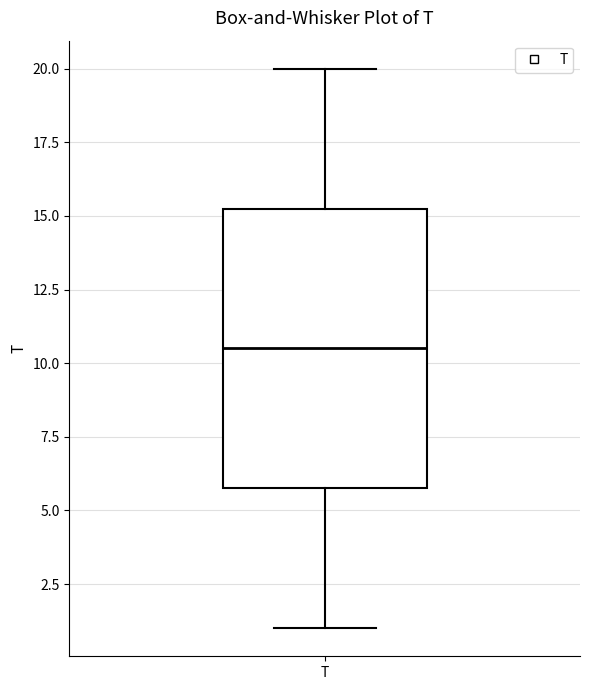

Transcribe this box plot: give where the median line is, the range the box spans, and where the two whiskers end, as read against the y-axis. The values are not printed on the chart, so give them approximately, as read against the axis.

median 10.5, box 6.0 to 15.5, whiskers 1.0 to 20.0